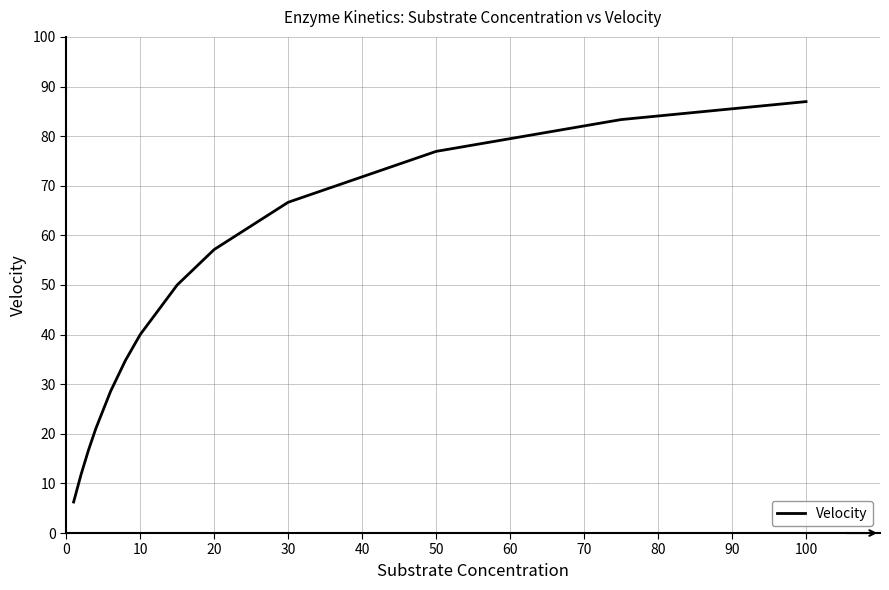

Does the chart display data point markers on the line(s)?

No